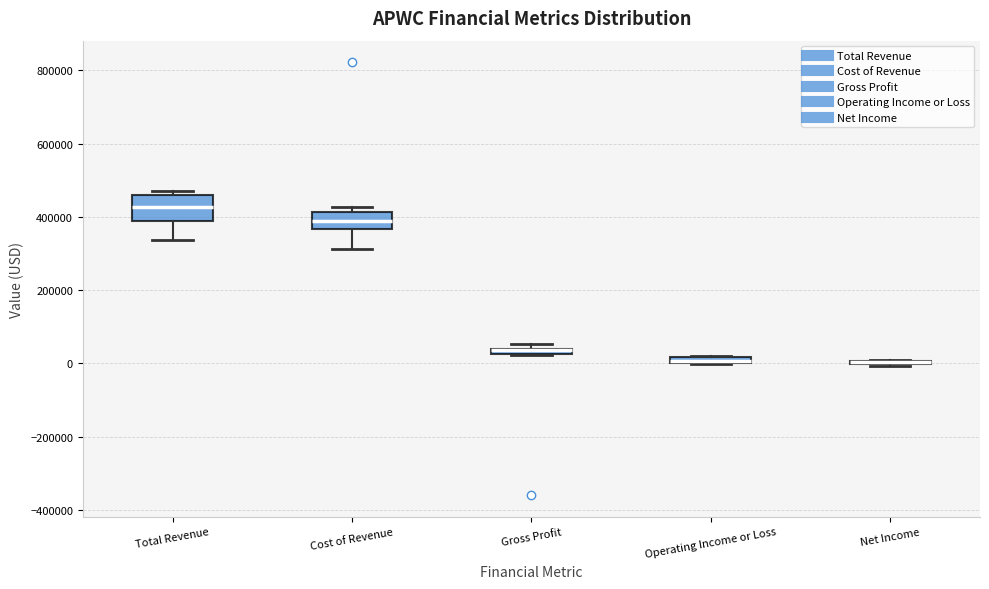

Which box is the tallest, from its lower edge to its upper edge?

Total Revenue